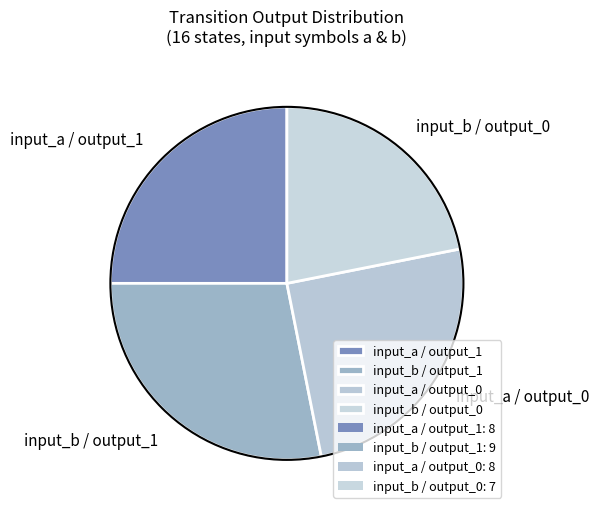

Approximately how many times larger is the value at input_b / output_0 compared to input_a / output_1?

0.9